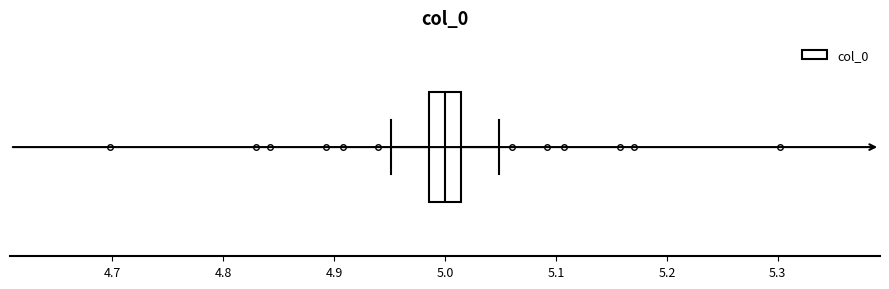

Read this box plot against the x-axis: the position of the median line, the range covered by the box, and the ends of both whiskers. The values are not printed on the chart, so give them approximately, as read against the axis.

median 5.00, box 4.99 to 5.01, whiskers 4.95 to 5.05